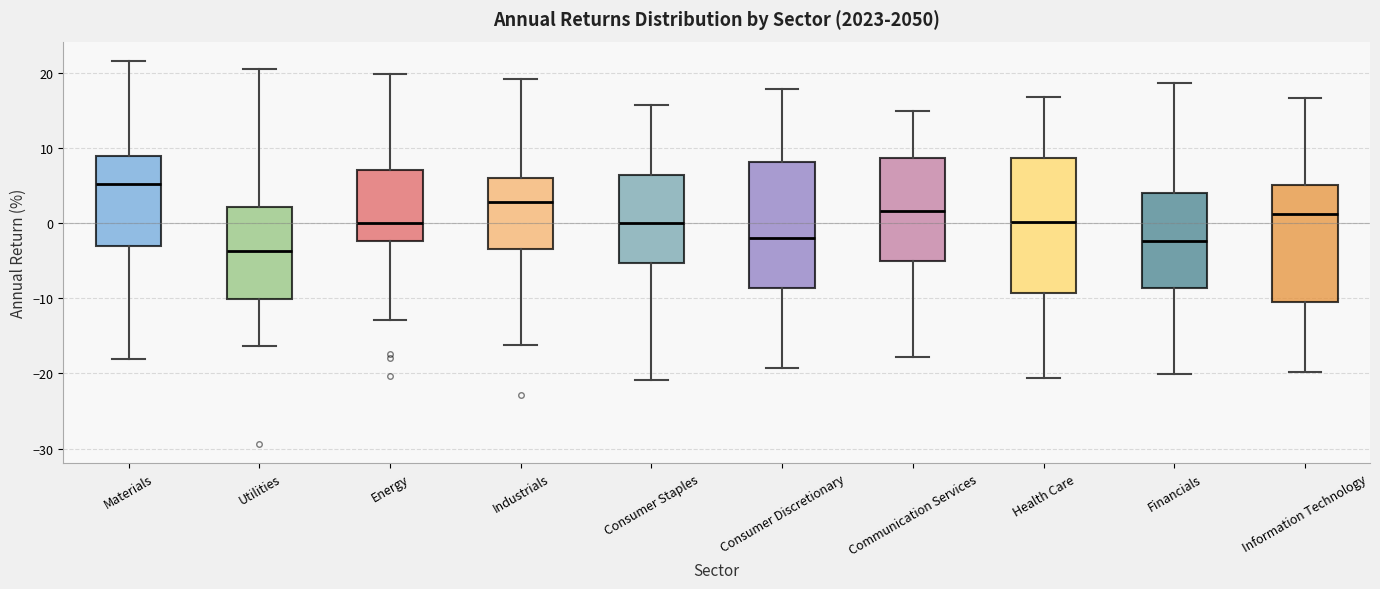

Where does the median line of the box for Energy sit on the y-axis? The values are not printed on the chart, so give them approximately, as read against the axis.

0